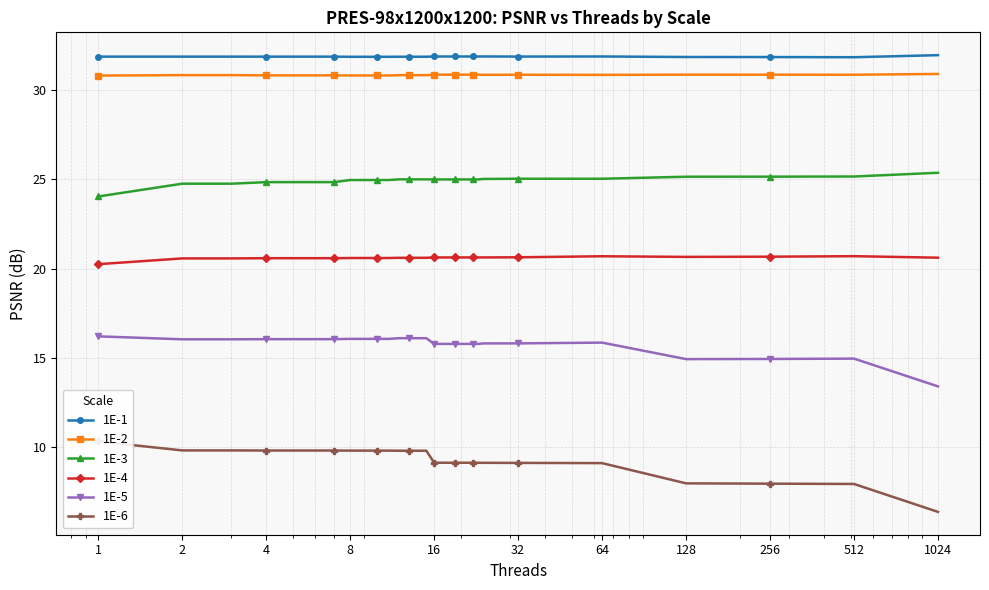

True or false: 1E-5 and 1E-2 intersect in this chart.

False